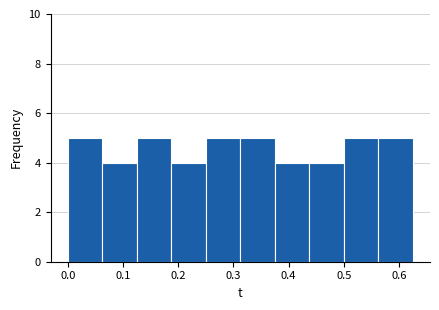

Reading left to right, list every bar in this chart as the range it spans on the x-axis followed by its height. Neither the bar edges nor the heights are printed on the chart, so give them approximately, as read against the axes.

0.00 to 0.06: 5
0.06 to 0.13: 4
0.13 to 0.19: 5
0.19 to 0.25: 4
0.25 to 0.31: 5
0.31 to 0.38: 5
0.38 to 0.44: 4
0.44 to 0.50: 4
0.50 to 0.56: 5
0.56 to 0.63: 5